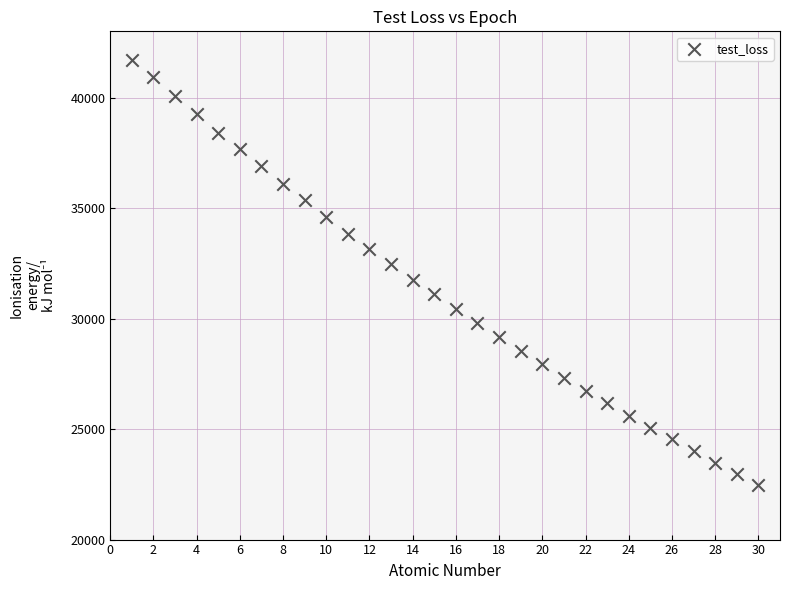

What is the range of X values (max minus min)?

29.0